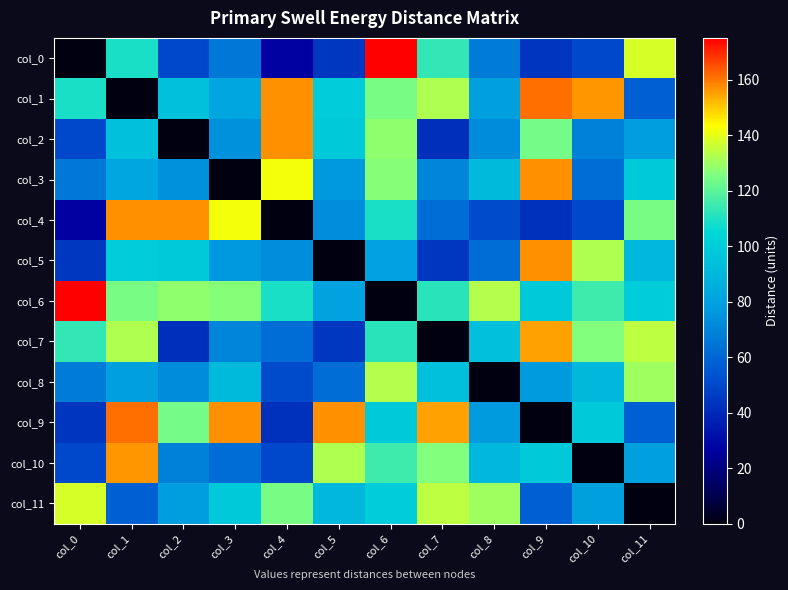

What is the total value across all series at col_6?

1303